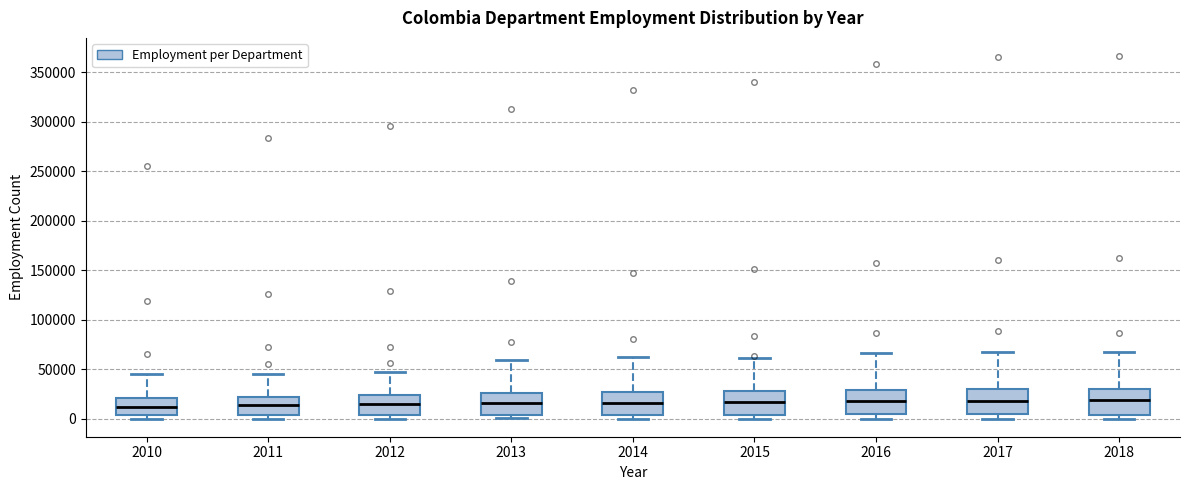

Where does the upper whisker of the box at x = 2010 end on the y-axis? The values are not printed on the chart, so give them approximately, as read against the axis.

45000